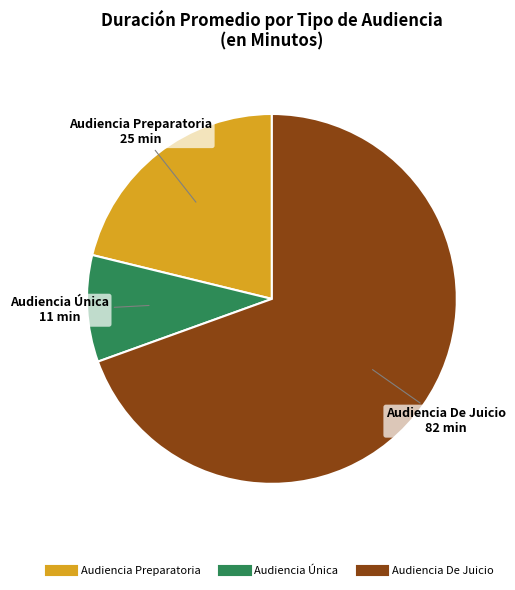

Do Audiencia De Juicio and Audiencia Preparatoria together represent more than half of the pie?

Yes